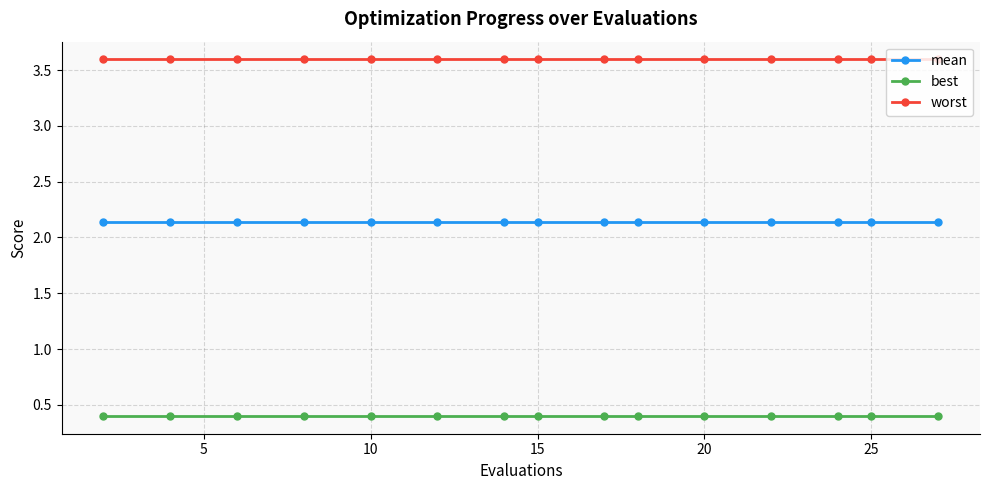

Count the number of data series in this chart.

3